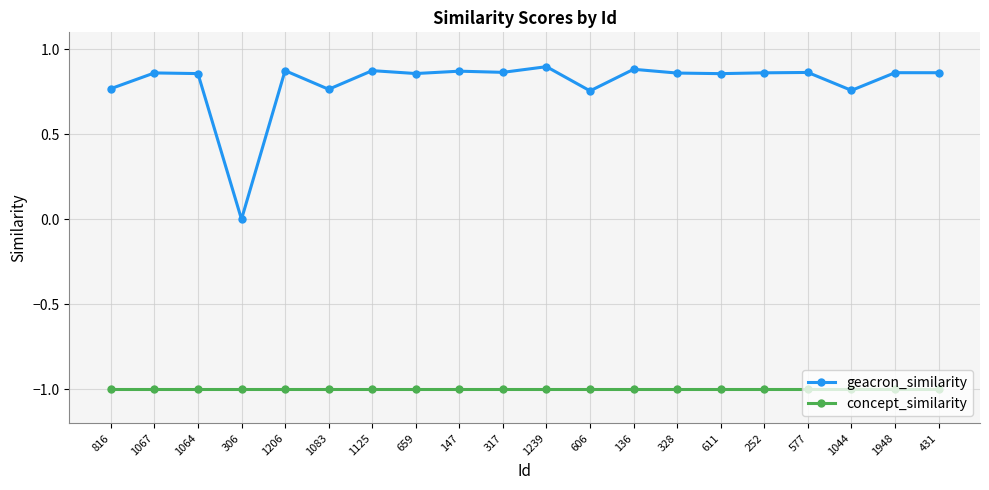

True or false: concept_similarity and geacron_similarity cross at least once.

False